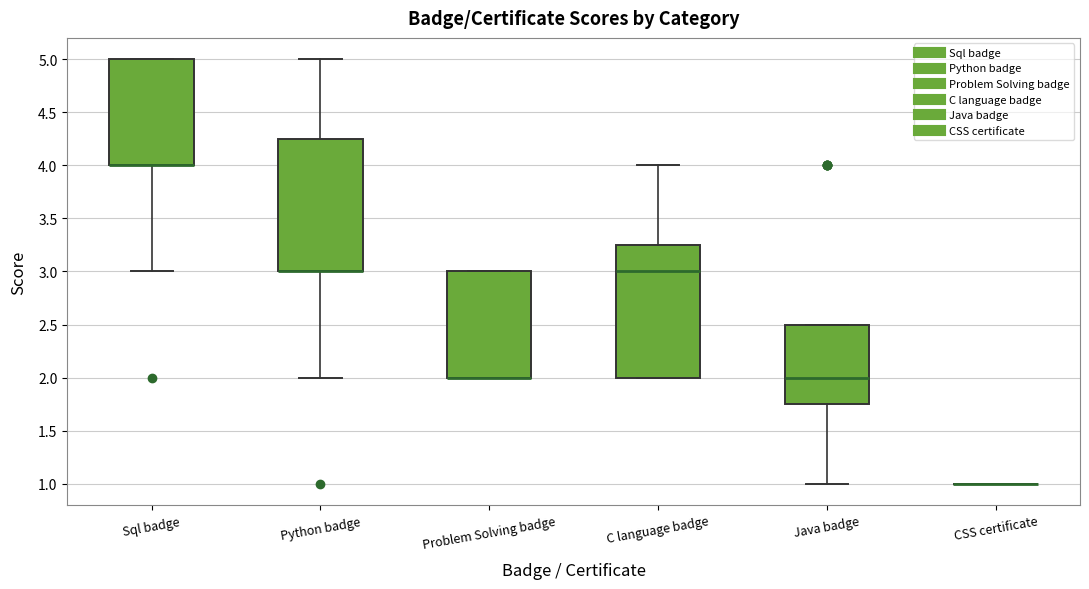

Reading left to right, read every box against the y-axis: the position of its median line, the range the box covers, and the ends of its whiskers. The values are not printed on the chart, so give them approximately, as read against the axis.

Sql badge: median 4.00 (drawn on the box's lower edge), box 4.00 to 5.00, whiskers 3.00 to 5.00
Python badge: median 3.00 (drawn on the box's lower edge), box 3.00 to 4.25, whiskers 2.00 to 5.00
Problem Solving badge: median 2.00 (drawn on the box's lower edge), box 2.00 to 3.00, whiskers 2.00 to 3.00
C language badge: median 3.00, box 2.00 to 3.25, whiskers 2.00 to 4.00
Java badge: median 2.00, box 1.75 to 2.50, whiskers 1.00 to 2.50
CSS certificate: box collapsed to a line at 1.00, whiskers 1.00 to 1.00